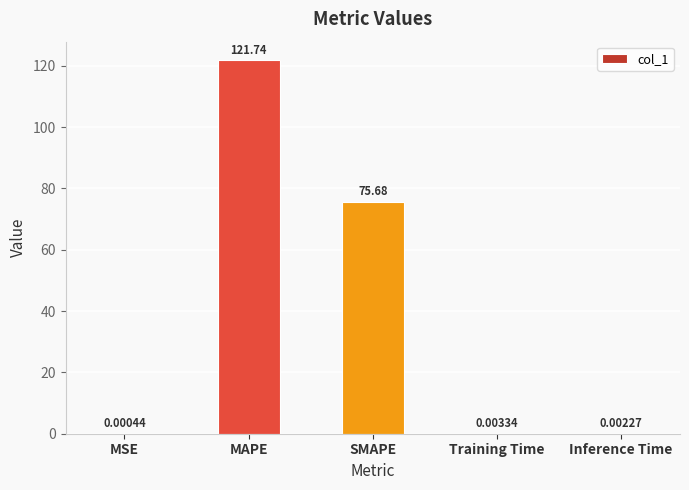

What is the sum of the values at Training Time and MAPE?

121.7